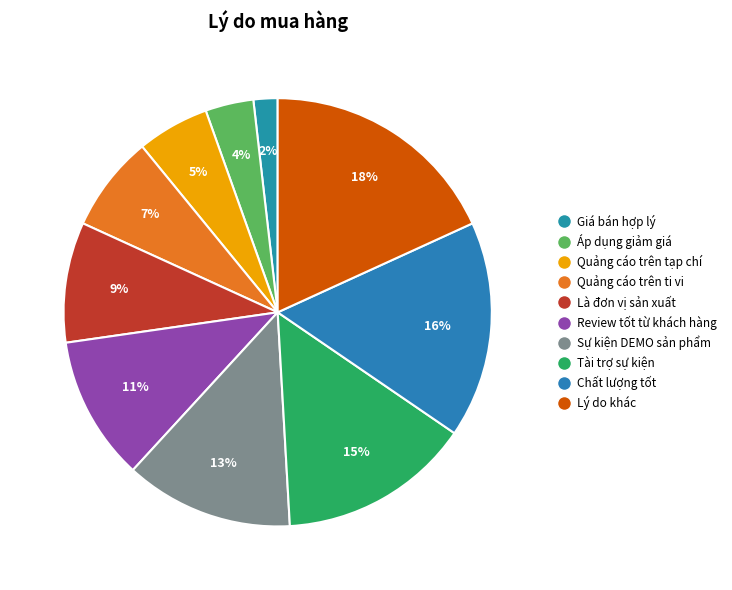

To the nearest percent, what is the combined percentage of Giá bán hợp lý and Review tốt từ khách hàng?

13%